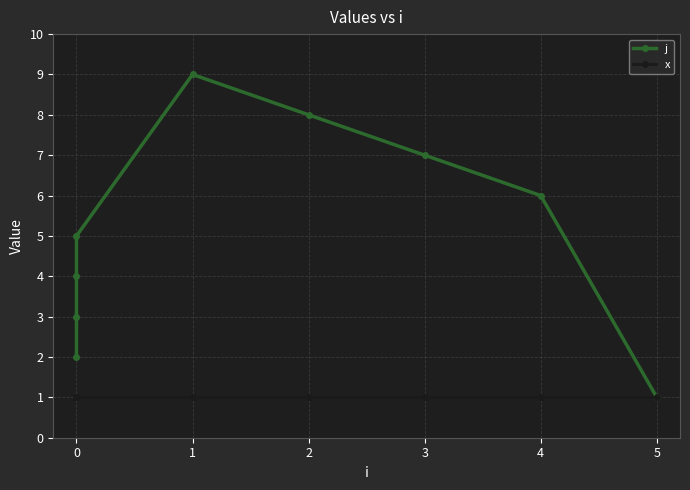

Rank the series by their maximum value, from lowest to highest.

x, j